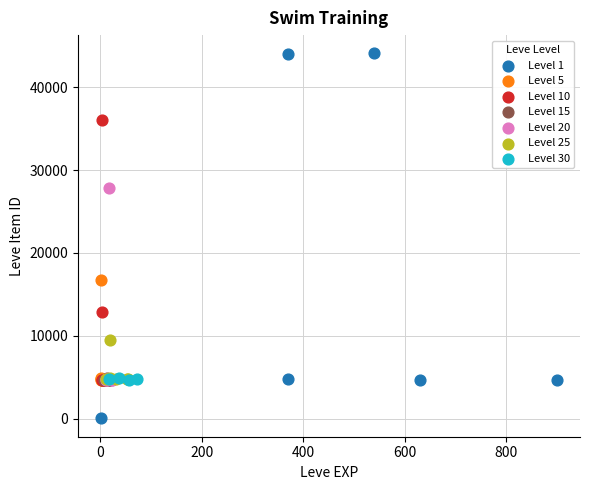

Which series contains the highest Y value?

Level 1